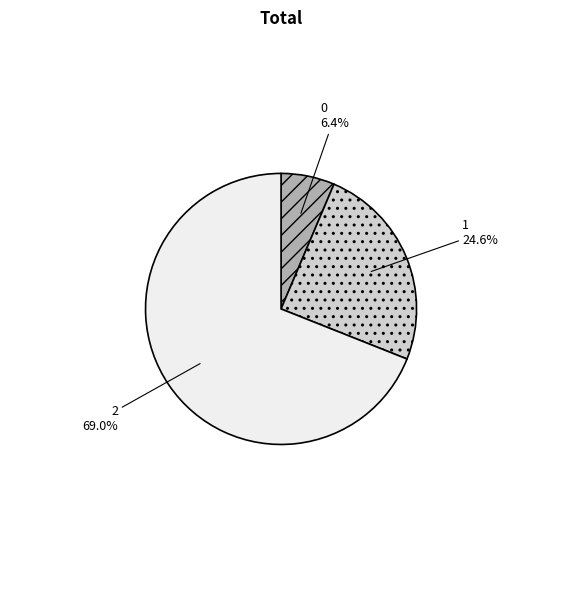

To the nearest percent, what is the difference between the 1 and 2 slice percentages?

44%